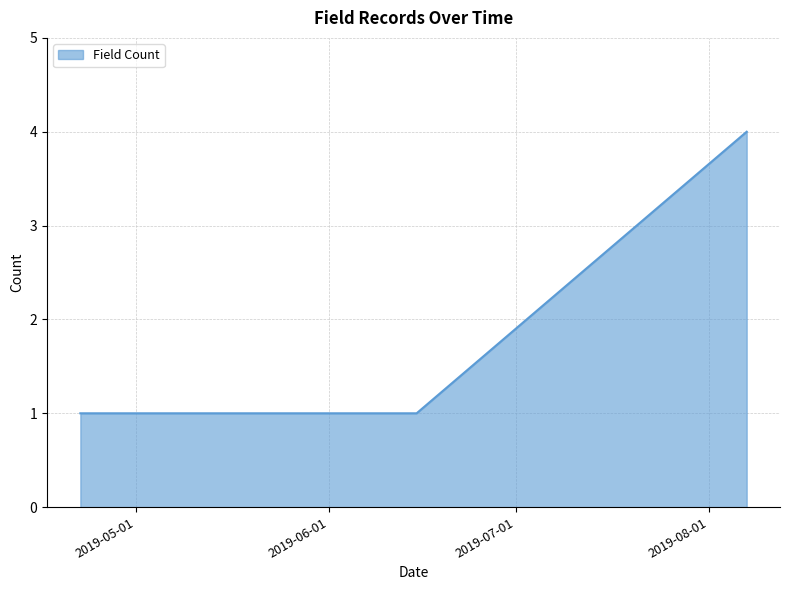

Does the chart have visible grid lines?

Yes